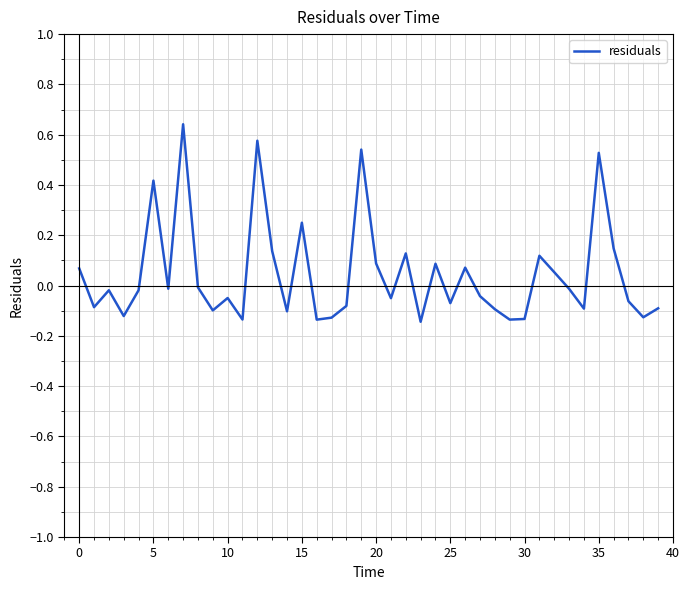

What is the minimum value shown in the chart?

-0.1